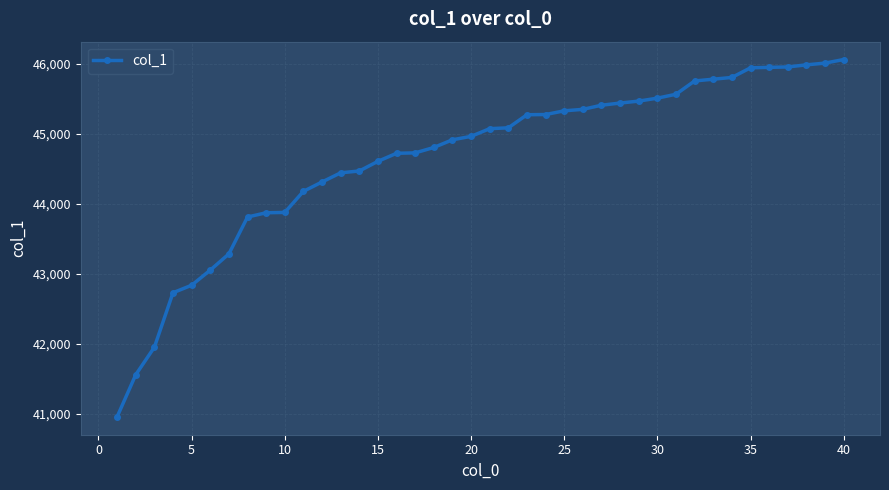

What is the difference between the second highest and minimum values?

5056